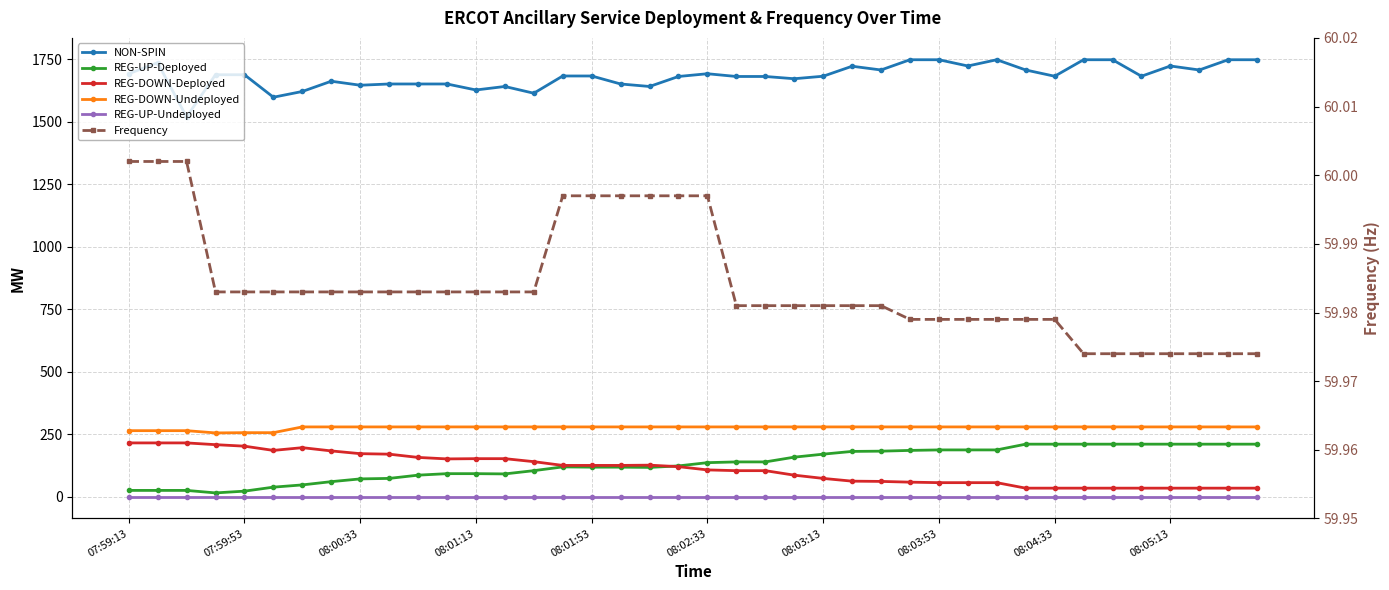

Count the number of categories in the chart.

40